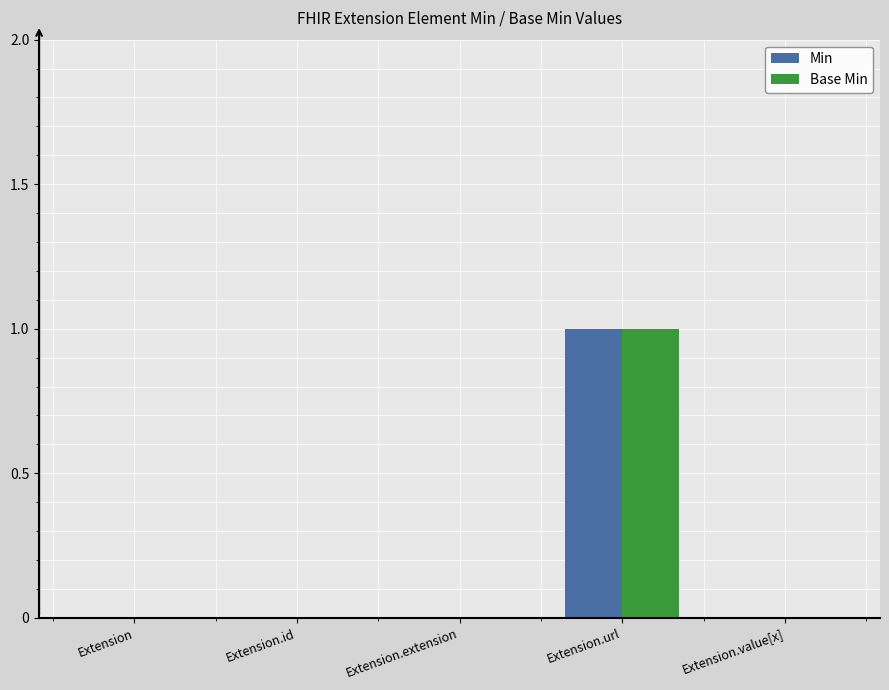

Count the number of data series in this chart.

2